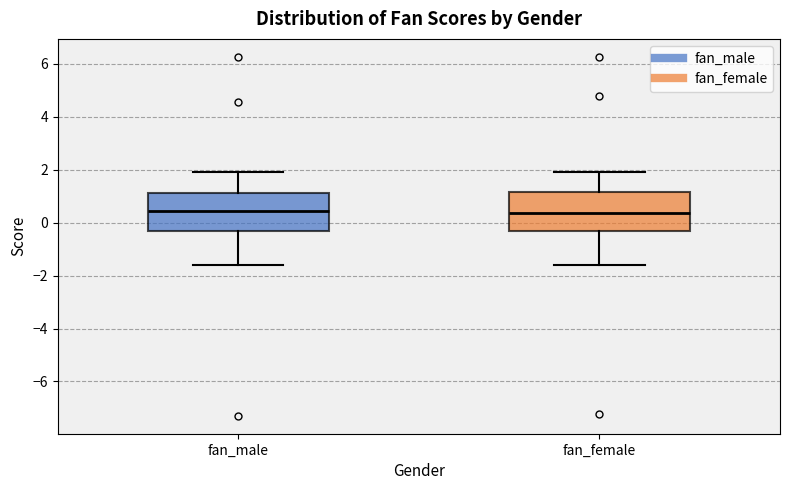

Reading left to right, transcribe this box plot: for each box, give where its median line is, the range the box spans, and where its two whiskers end, as read against the y-axis. The values are not printed on the chart, so give them approximately, as read against the axis.

fan_male: median 0.4, box -0.4 to 1.2, whiskers -1.6 to 1.8
fan_female: median 0.4, box -0.4 to 1.2, whiskers -1.6 to 1.8